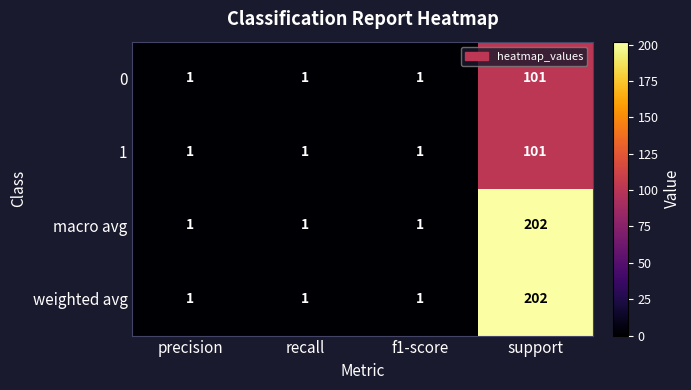

What is the difference between the maximum and minimum values in the 1 series?

100